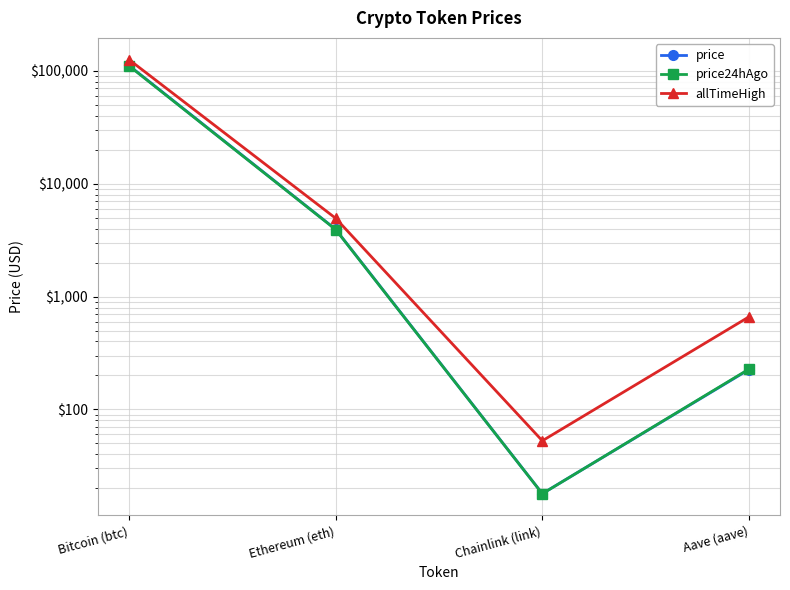

Reading left to right, extract all data points from this chart.

price: Bitcoin (btc)=111777.0	Ethereum (eth)=3948.8	Chainlink (link)=17.9	Aave (aave)=225.7
price24hAgo: Bitcoin (btc)=111002.0	Ethereum (eth)=3929.5	Chainlink (link)=17.9	Aave (aave)=227.7
allTimeHigh: Bitcoin (btc)=126080.0	Ethereum (eth)=4946.1	Chainlink (link)=52.7	Aave (aave)=661.7